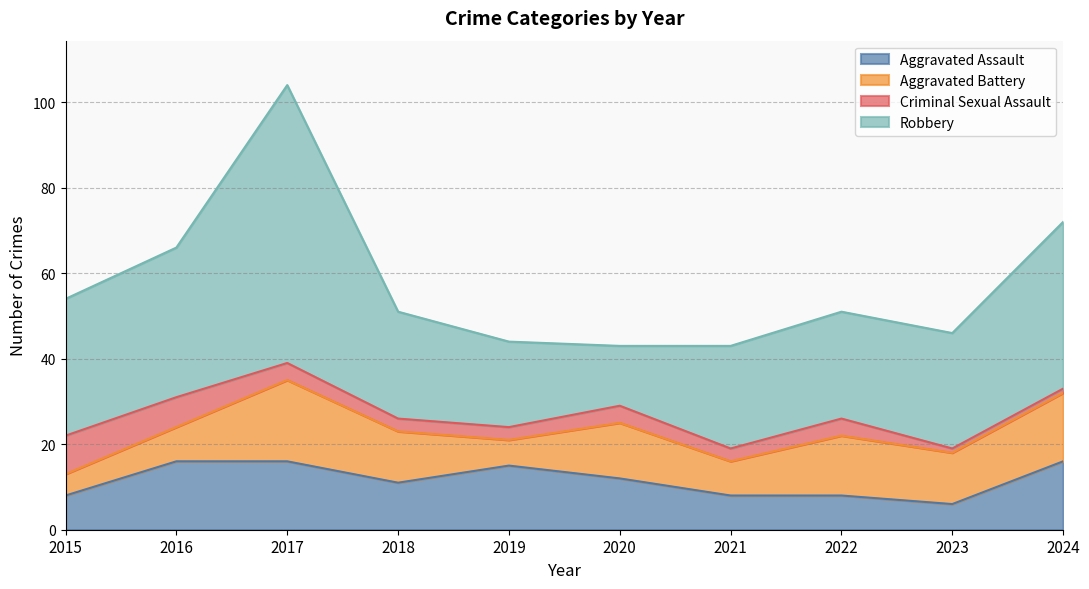

Where is the first local minimum for Aggravated Battery?

2019